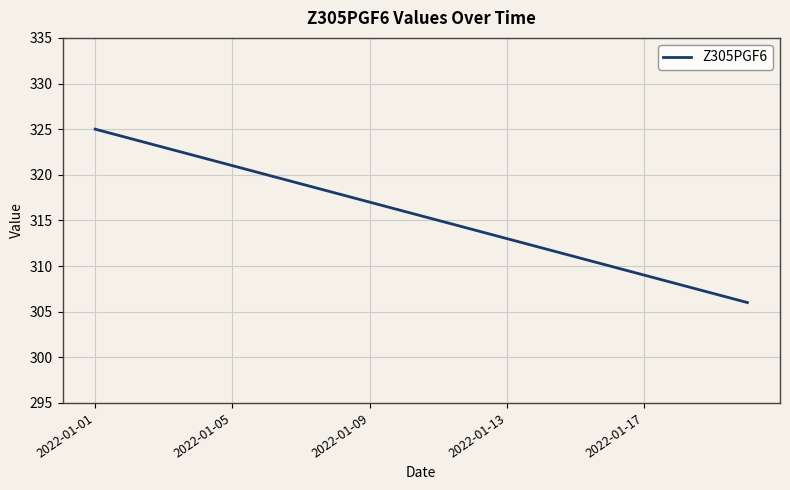

What is the difference between the maximum and minimum values?

19